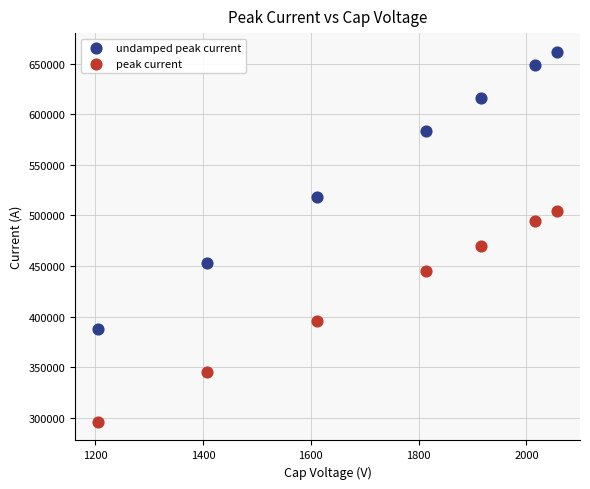

Which series contains the lowest Y value?

peak current